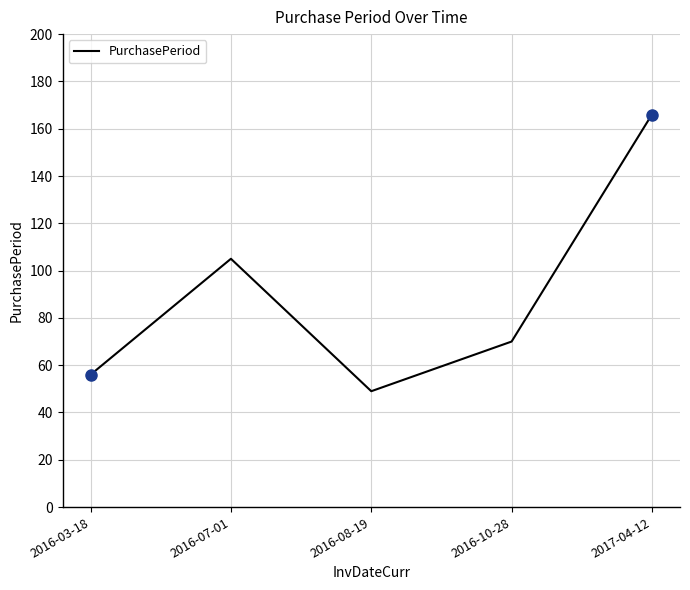

True or false: there are more than 1 points higher than both neighbors.

False